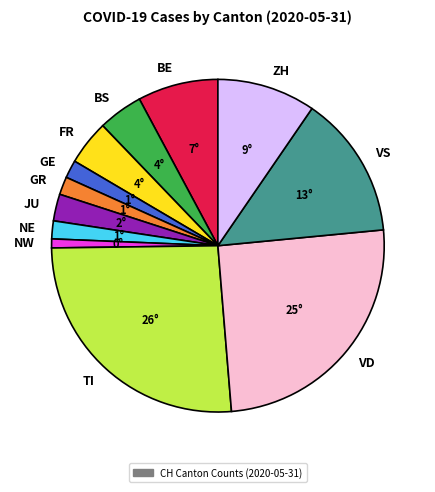

Do NE and GR together represent more than half of the pie?

No